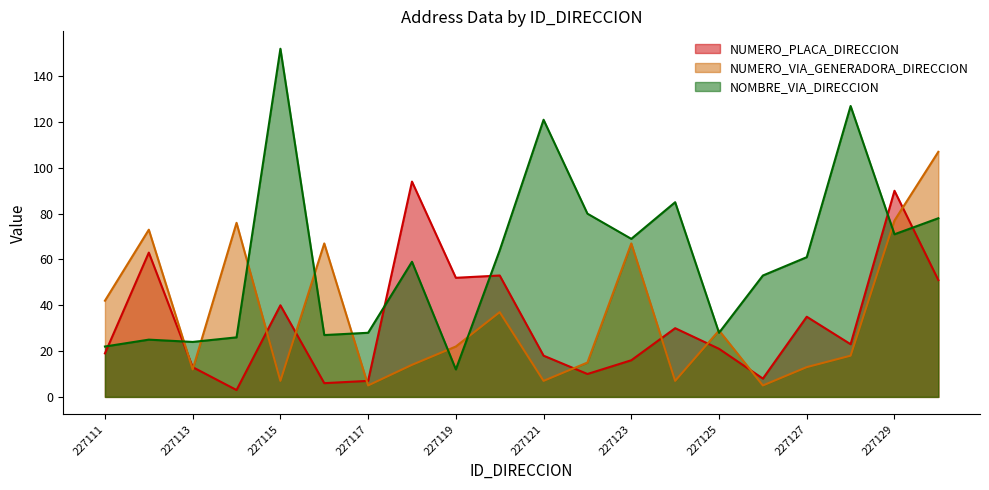

Reading left to right, transcribe all the data shown in this chart.

NUMERO_PLACA_DIRECCION: 227111=19	227112=63	227113=13	227114=3	227115=40	227116=6	227117=7	227118=94	227119=52	227120=53	227121=18	227122=10	227123=16	227124=30	227125=21	227126=8	227127=35	227128=23	227129=90	227130=51
NUMERO_VIA_GENERADORA_DIRECCION: 227111=42	227112=73	227113=12	227114=76	227115=7	227116=67	227117=5	227118=14	227119=22	227120=37	227121=7	227122=15	227123=67	227124=7	227125=29	227126=5	227127=13	227128=18	227129=77	227130=107
NOMBRE_VIA_DIRECCION: 227111=22	227112=25	227113=24	227114=26	227115=152	227116=27	227117=28	227118=59	227119=12	227120=64	227121=121	227122=80	227123=69	227124=85	227125=28	227126=53	227127=61	227128=127	227129=71	227130=78